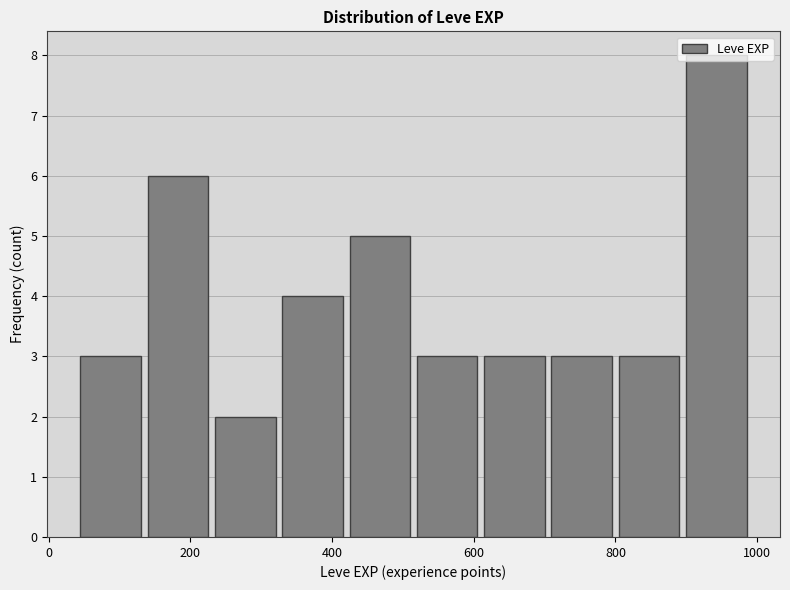

Reading left to right, list every bar in this chart as the range it spans on the x-axis followed by its height. Neither the bar edges nor the heights are printed on the chart, so give them approximately, as read against the axes.

40 to 135: 3
135 to 230: 6
230 to 325: 2
325 to 420: 4
420 to 515: 5
515 to 610: 3
610 to 705: 3
705 to 800: 3
800 to 895: 3
895 to 990: 8